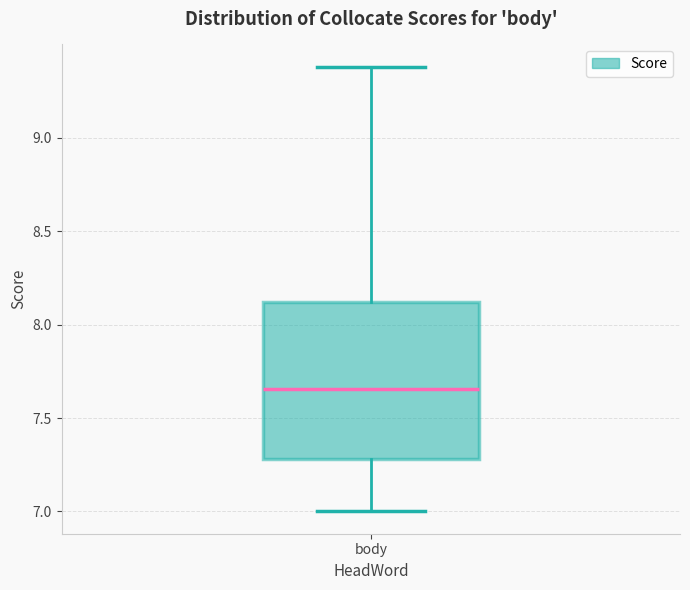

Transcribe this box plot: give where the median line is, the range the box spans, and where the two whiskers end, as read against the y-axis. The values are not printed on the chart, so give them approximately, as read against the axis.

median 7.65, box 7.30 to 8.10, whiskers 7.00 to 9.40